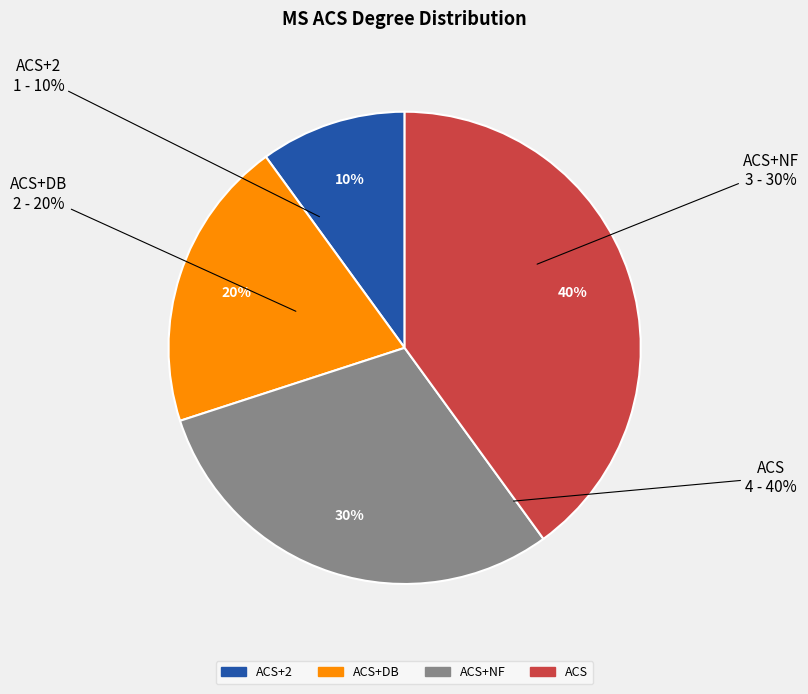

Is the sum of ACS+DB and ACS+2 greater than half?

No